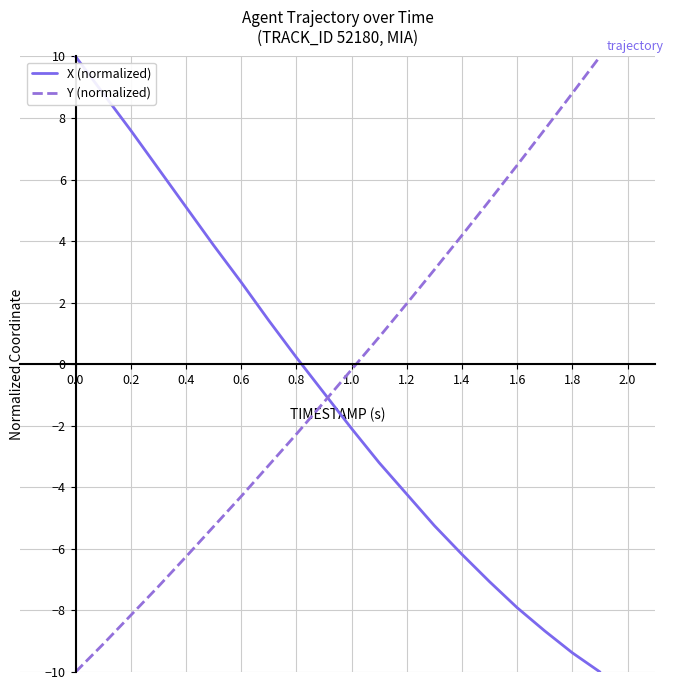

How many values in the X (normalized) series exceed 0?

9